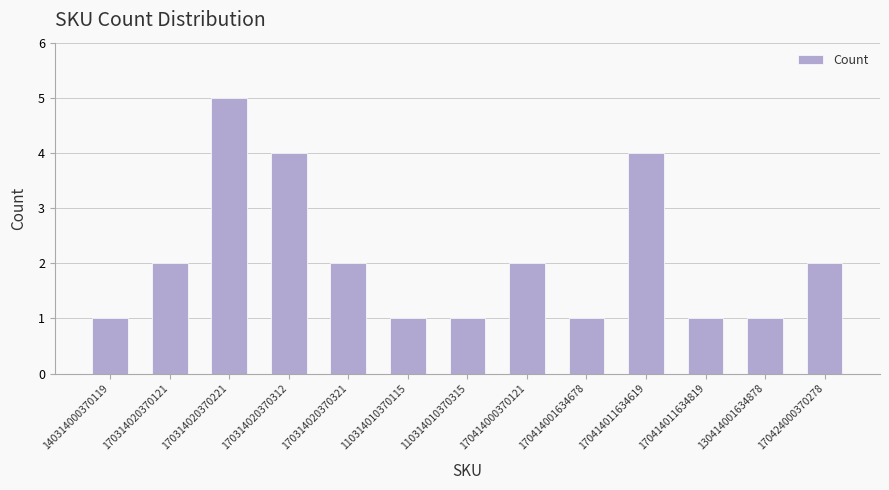

What is the approximate value at 170314020370221?

5